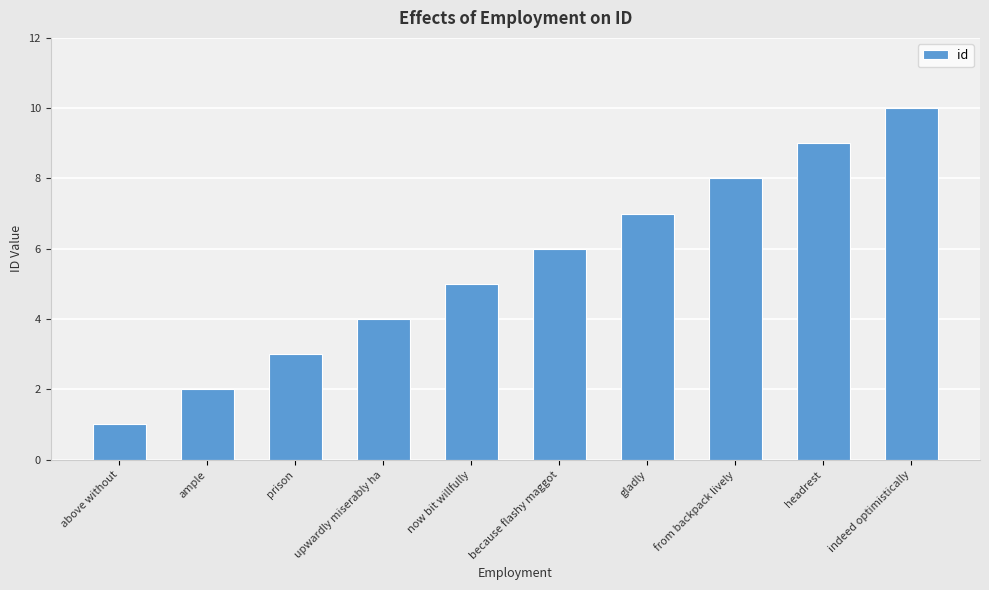

Read the value at because flashy maggot.

6